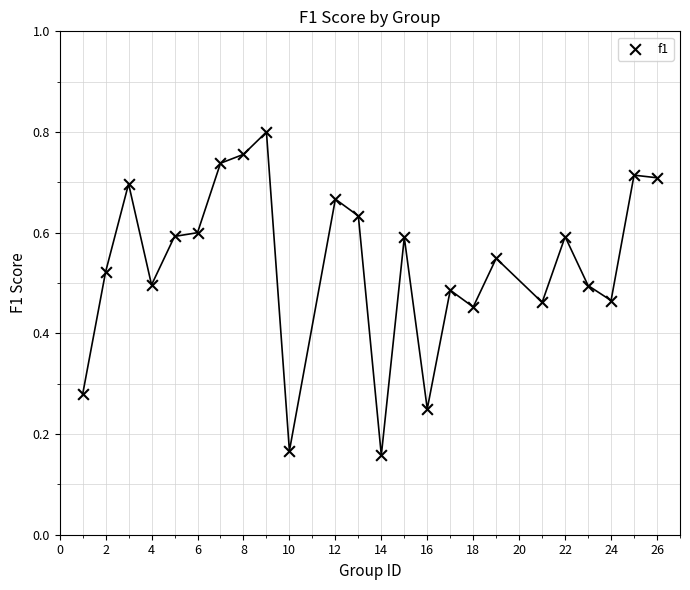

How many data points are displayed?

24